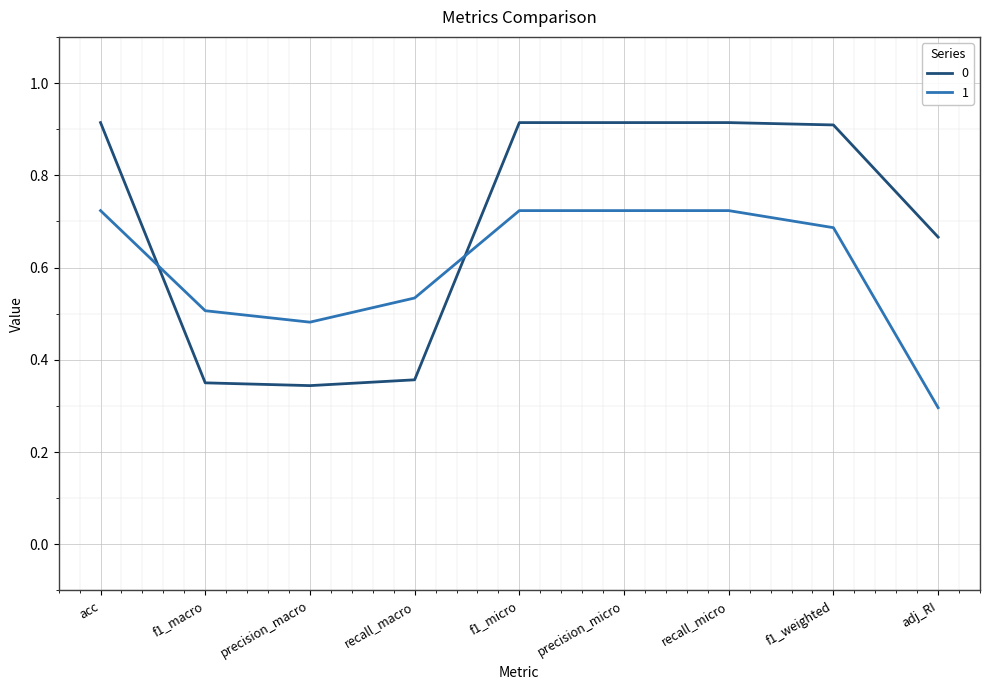

What is the difference between the second highest and second lowest values in the 1 series?

0.2